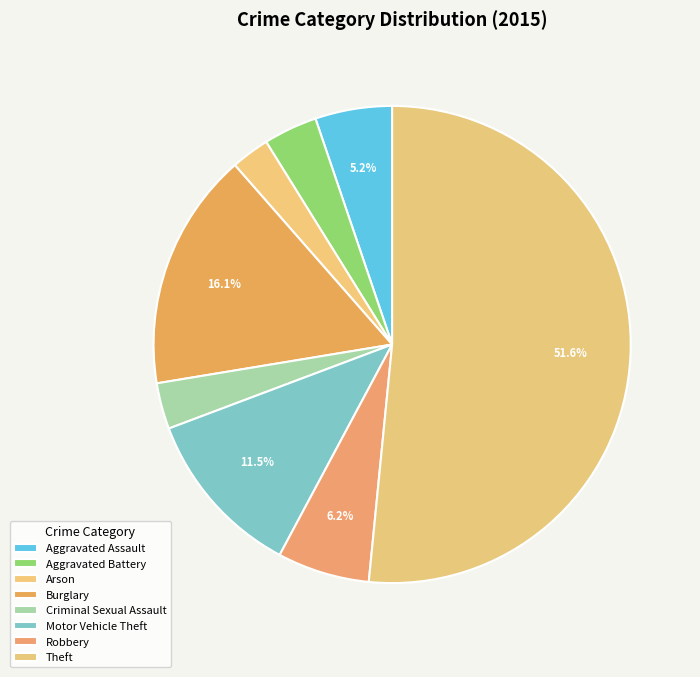

Which category has the smallest portion of the pie?

Arson